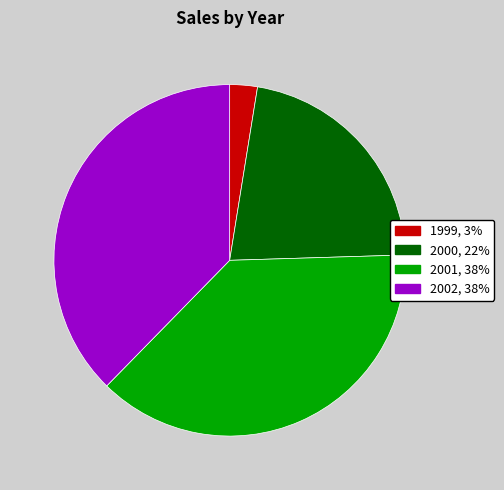

Is it true that 2002, 38% is 50% of the pie?

False